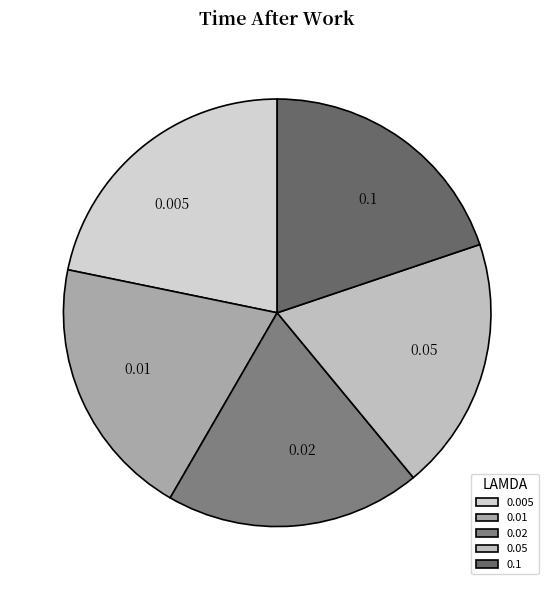

Does 0.1 account for over 50% of the chart?

No